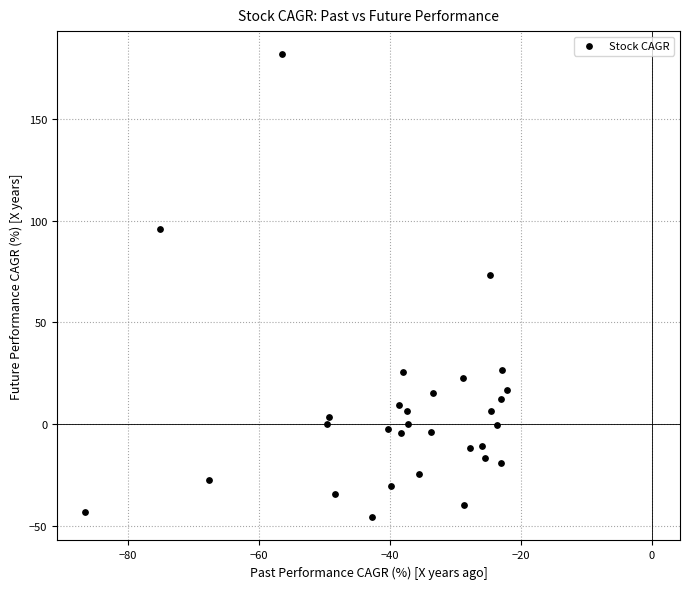

What is the range of X values (max minus min)?

64.5